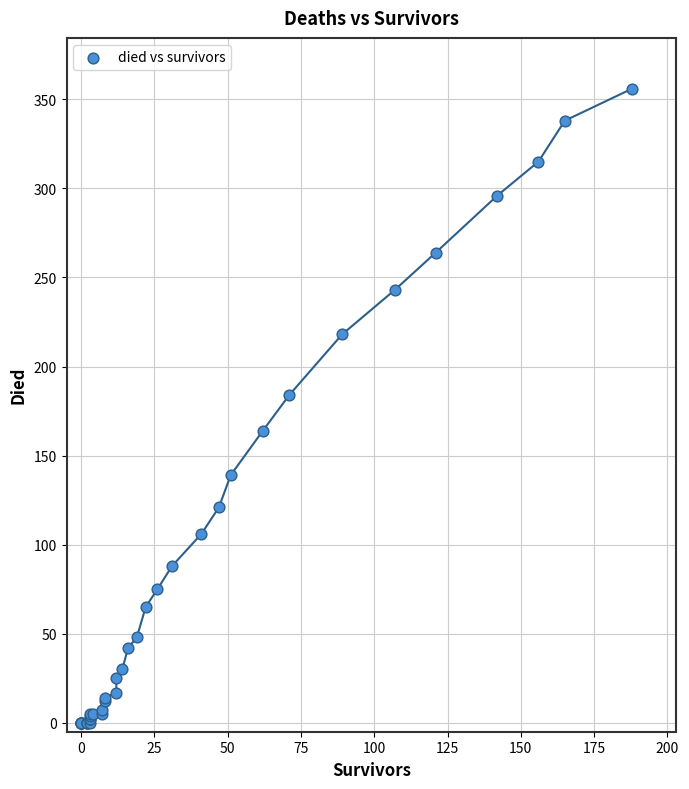

What Y value in the scatter plot is closest to 178?

184